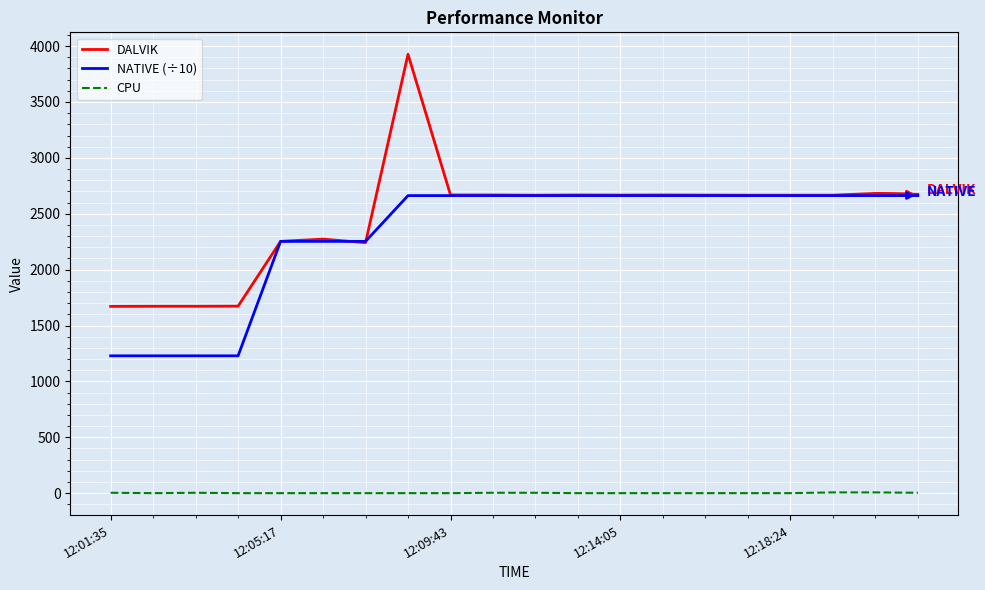

Which series has the widest spread of values?

DALVIK